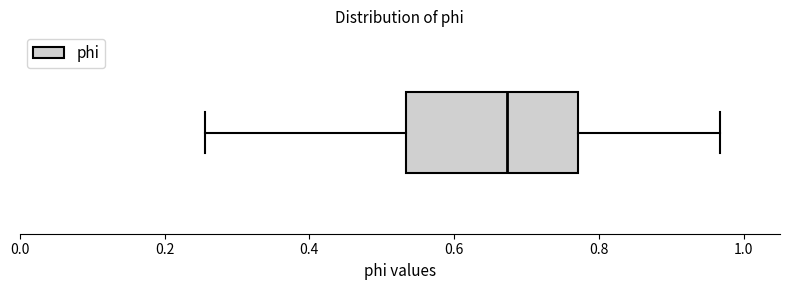

Transcribe this box plot: give where the median line is, the range the box spans, and where the two whiskers end, as read against the x-axis. The values are not printed on the chart, so give them approximately, as read against the axis.

median 0.68, box 0.54 to 0.78, whiskers 0.26 to 0.96